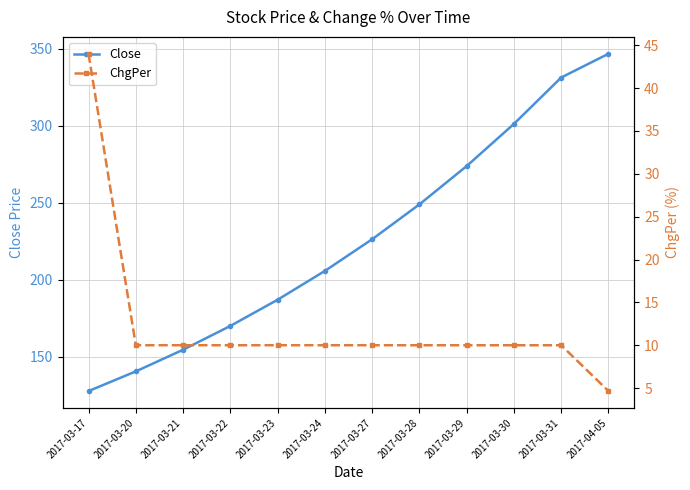

What is the sum of all ChgPer values?

148.7